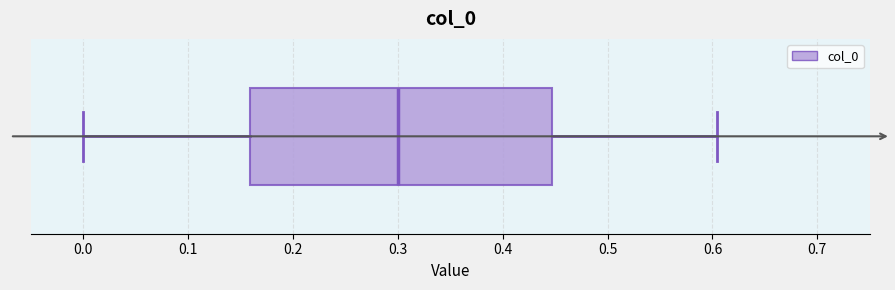

Read this box plot against the x-axis: the position of the median line, the range covered by the box, and the ends of both whiskers. The values are not printed on the chart, so give them approximately, as read against the axis.

median 0.30, box 0.16 to 0.45, whiskers 0.00 to 0.60